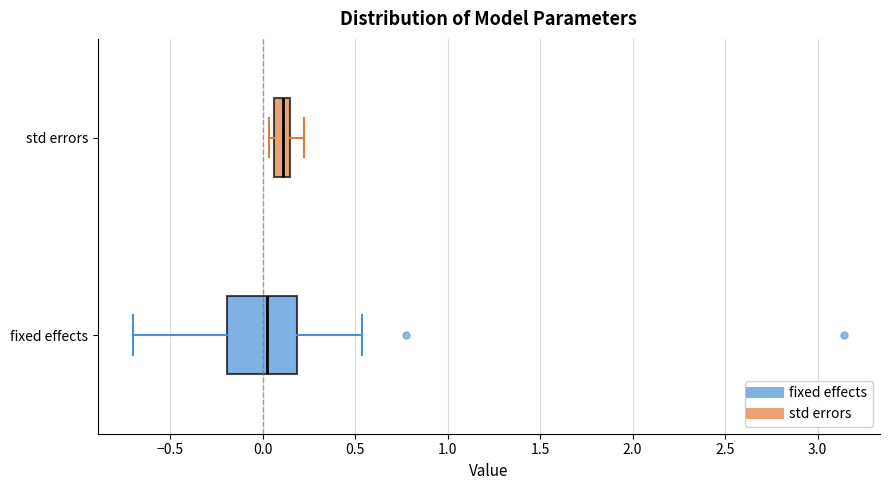

Comparing the boxes themselves (not the whiskers), which one is the widest?

fixed effects